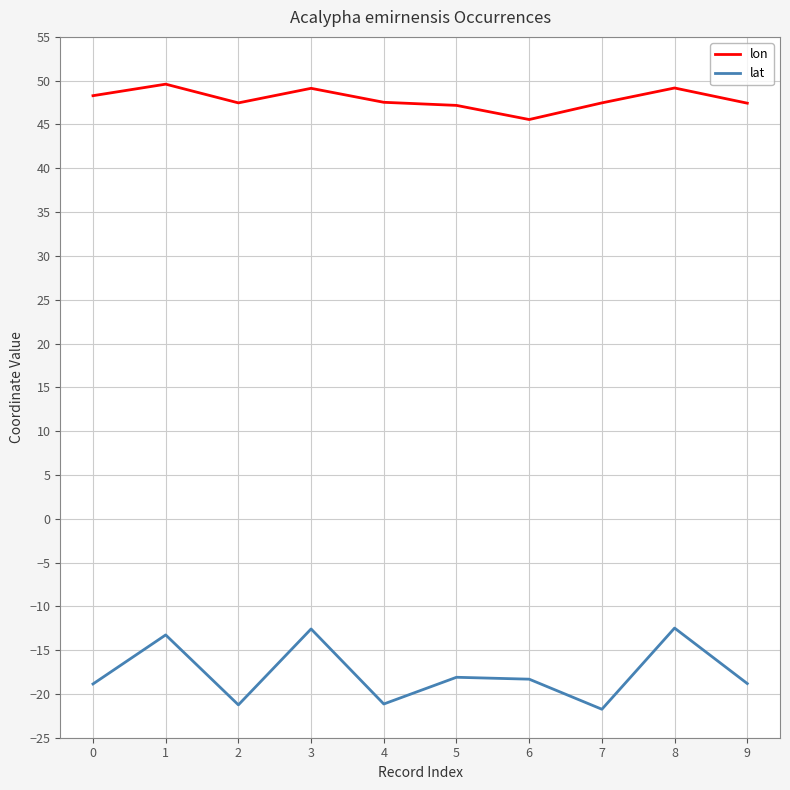

Count the number of data series in this chart.

2